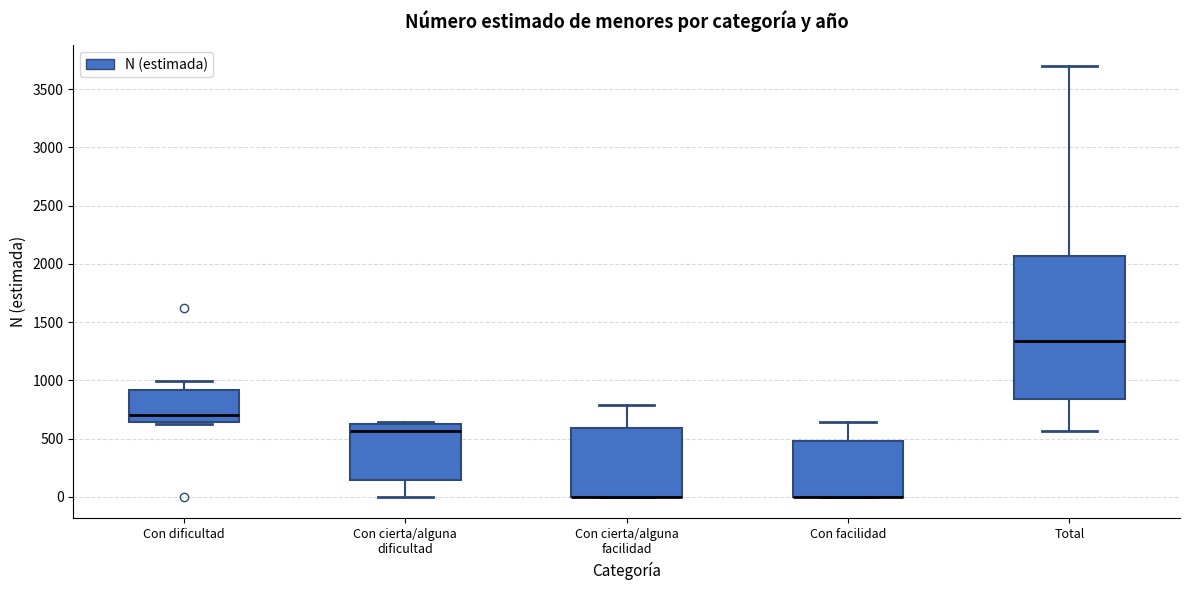

Which box is the tallest, from its lower edge to its upper edge?

Total